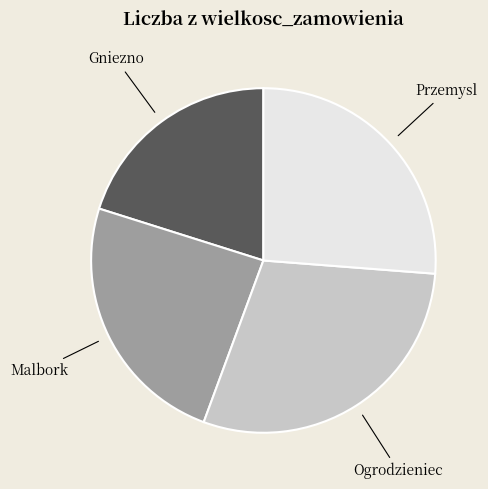

Is there a majority slice in this chart?

No